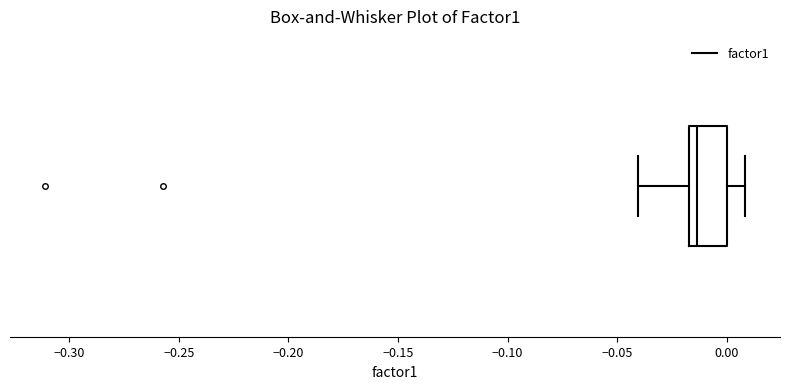

Where is the left edge of the box on the x-axis? The values are not printed on the chart, so give them approximately, as read against the axis.

-0.015